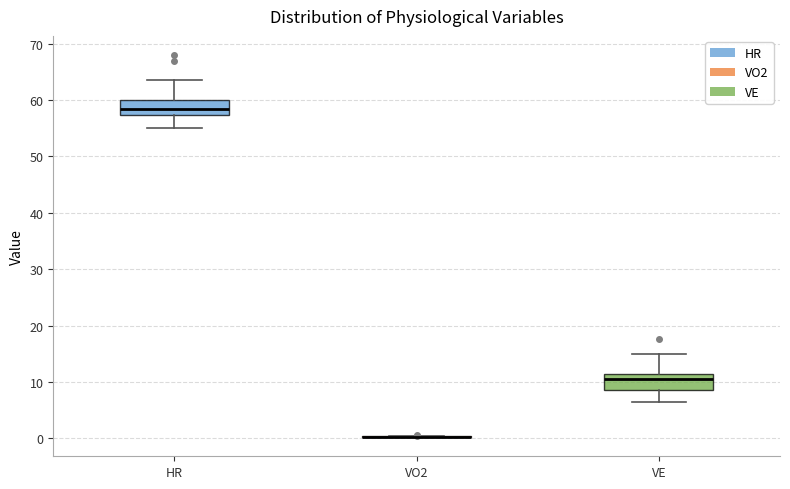

Reading left to right, transcribe this box plot: for each box, give where its median line is, the range the box spans, and where its two whiskers end, as read against the y-axis. The values are not printed on the chart, so give them approximately, as read against the axis.

HR: median 59, box 57 to 60, whiskers 55 to 64
VO2: box collapsed to a line at 0, whiskers 0 to 0
VE: median 10, box 9 to 11, whiskers 6 to 15